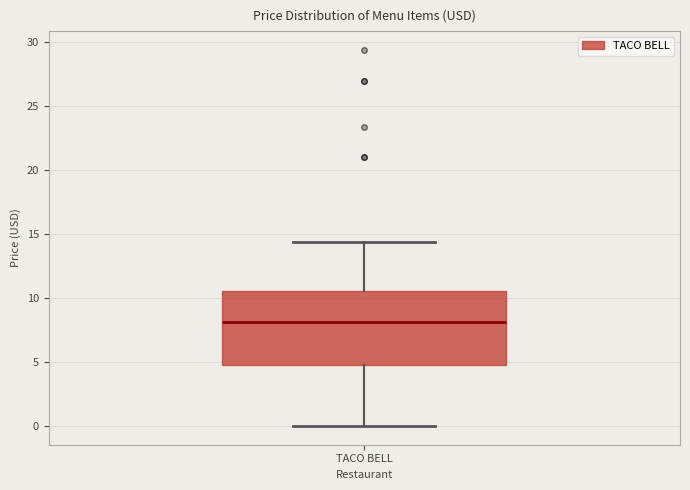

Where is the upper edge of the box for TACO BELL on the y-axis? The values are not printed on the chart, so give them approximately, as read against the axis.

10.5